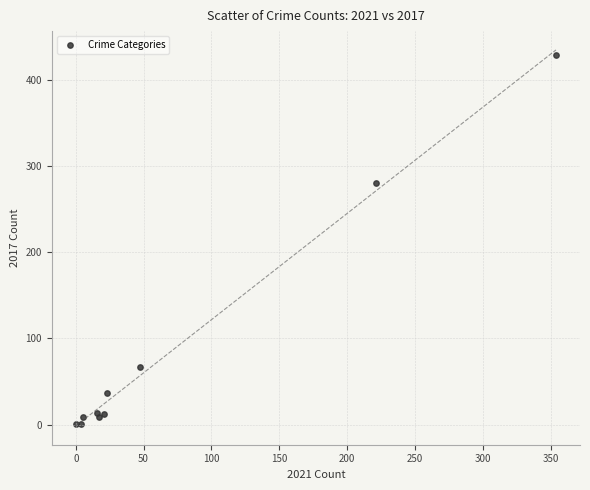

What Y value in the scatter plot is closest to 214?

280